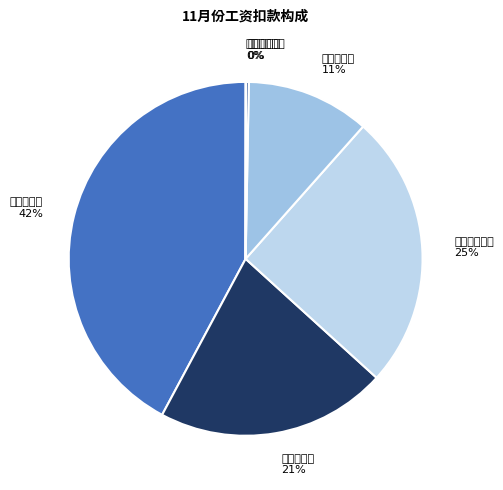

Rank the categories by value from highest to lowest.

扣养老保险, 扣住房公积金, 扣职业年金, 扣医疗保险, 扣个人所得税, 扣大额医疗